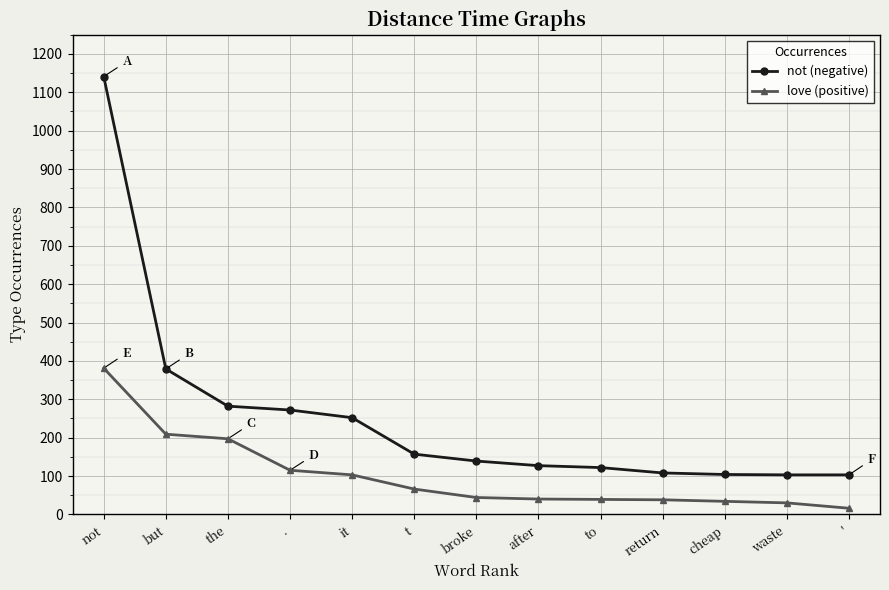

What is the maximum value for love (positive)?

381